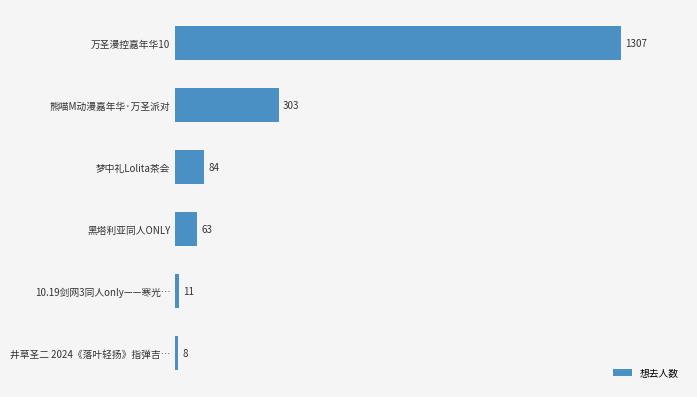

Does the chart contain stacked bars?

No